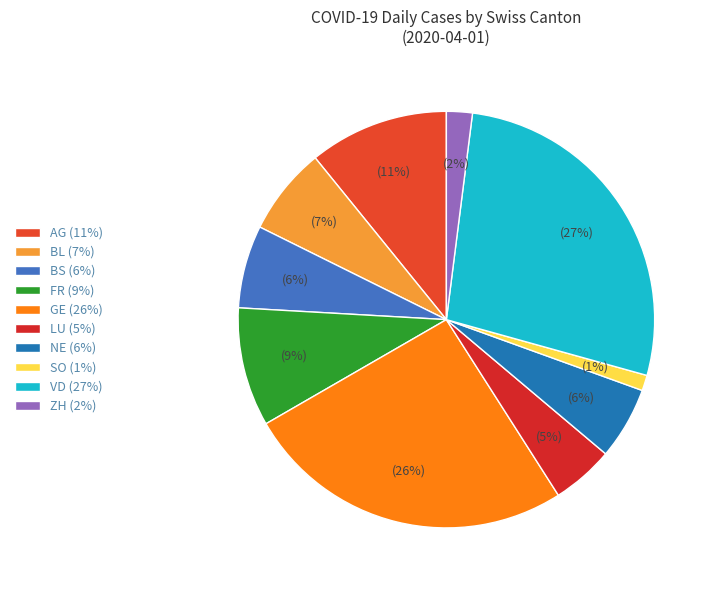

How many segments does this pie chart have?

10